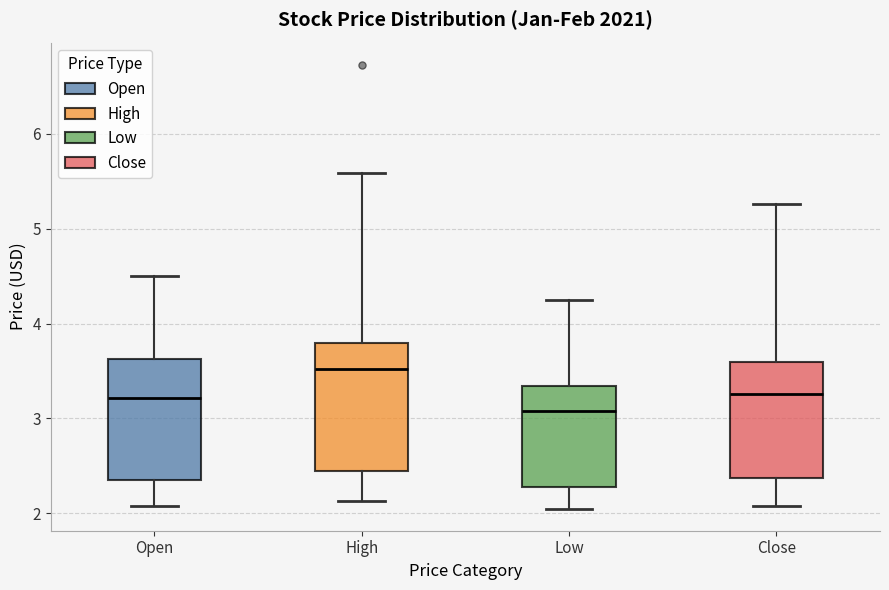

Reading left to right, transcribe this box plot: for each box, give where its median line is, the range the box spans, and where its two whiskers end, as read against the y-axis. The values are not printed on the chart, so give them approximately, as read against the axis.

Open: median 3.2, box 2.3 to 3.6, whiskers 2.1 to 4.5
High: median 3.5, box 2.4 to 3.8, whiskers 2.1 to 5.6
Low: median 3.1, box 2.3 to 3.3, whiskers 2.0 to 4.3
Close: median 3.3, box 2.4 to 3.6, whiskers 2.1 to 5.3